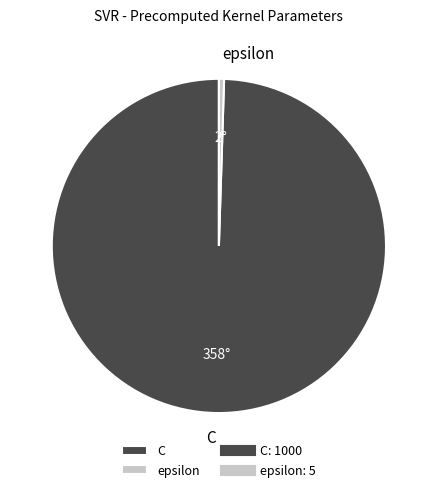

Which has a higher value, epsilon or C?

C